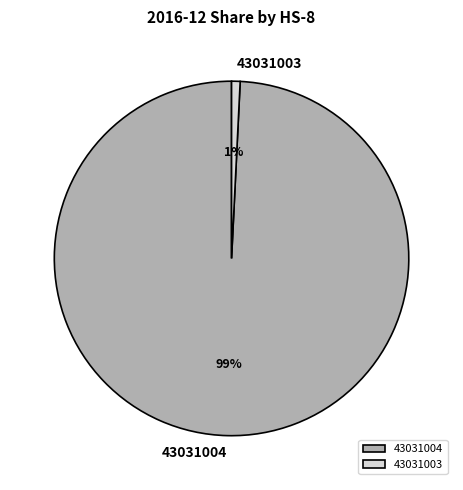

How many slices are in this pie chart?

2